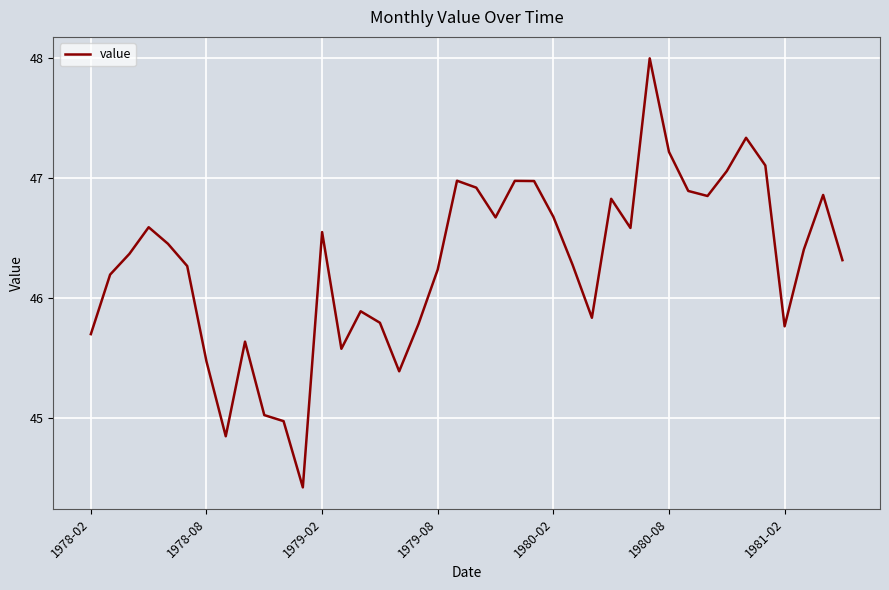

Does the chart display data point markers on the line(s)?

No